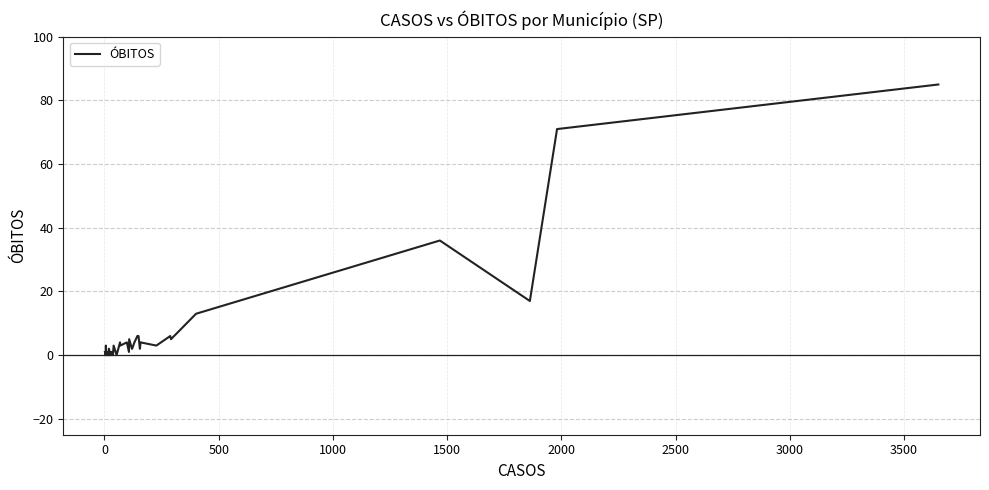

What is the difference between the second highest and minimum values?

71